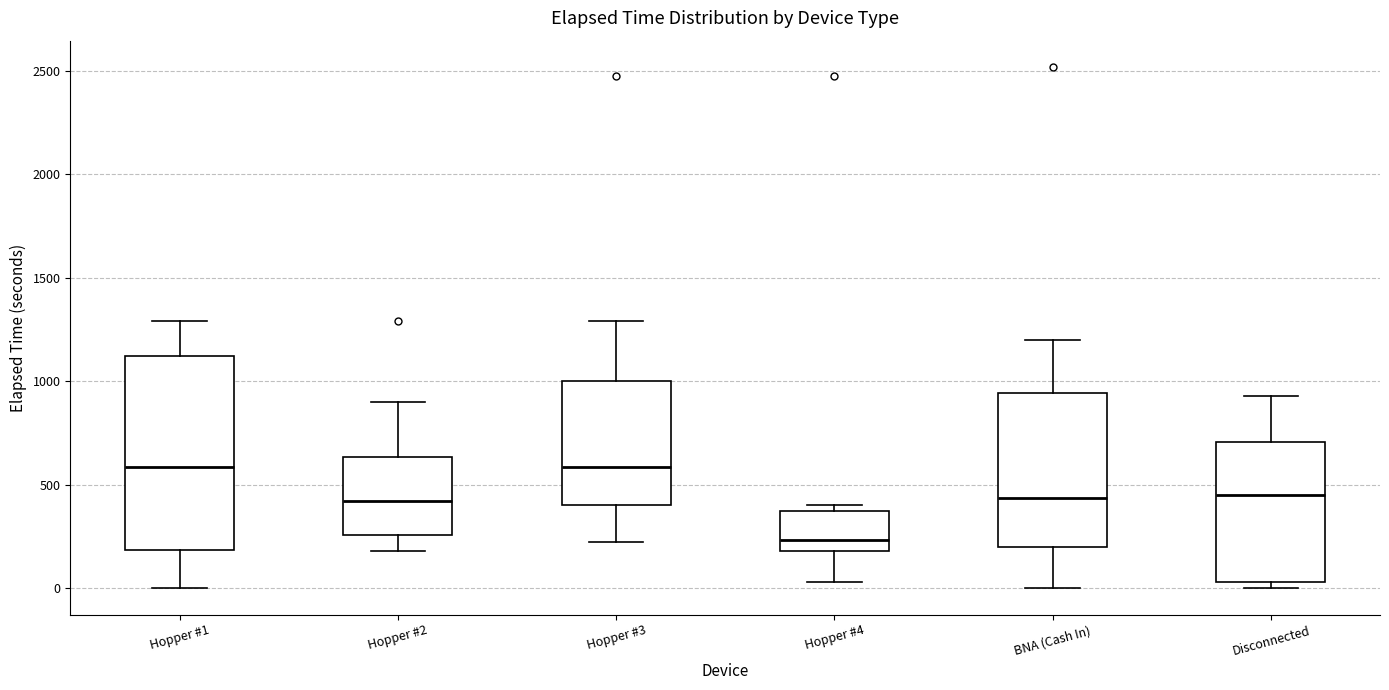

Reading left to right, transcribe this box plot: for each box, give where its median line is, the range the box spans, and where its two whiskers end, as read against the y-axis. The values are not printed on the chart, so give them approximately, as read against the axis.

Hopper #1: median 600, box 200 to 1150, whiskers 0 to 1300
Hopper #2: median 400, box 250 to 650, whiskers 200 to 900
Hopper #3: median 600, box 400 to 1000, whiskers 250 to 1300
Hopper #4: median 250, box 200 to 400, whiskers 50 to 400 (just above the box's upper edge)
BNA (Cash In): median 450, box 200 to 950, whiskers 0 to 1200
Disconnected: median 450, box 50 to 700, whiskers 0 to 950